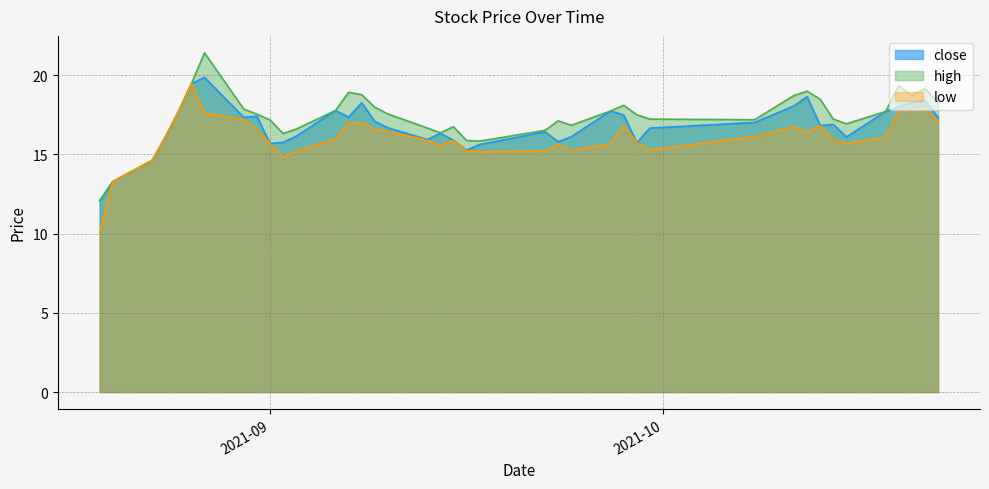

Where is high nearest to the value 16?

2021-08-24